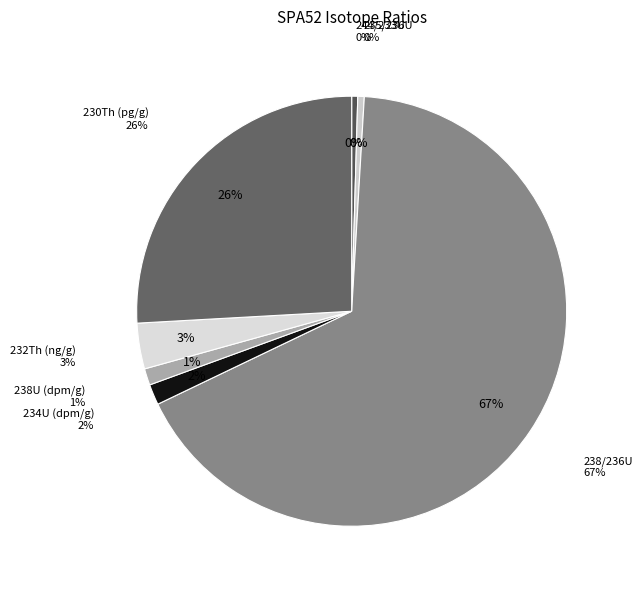

How many slices are in this pie chart?

7